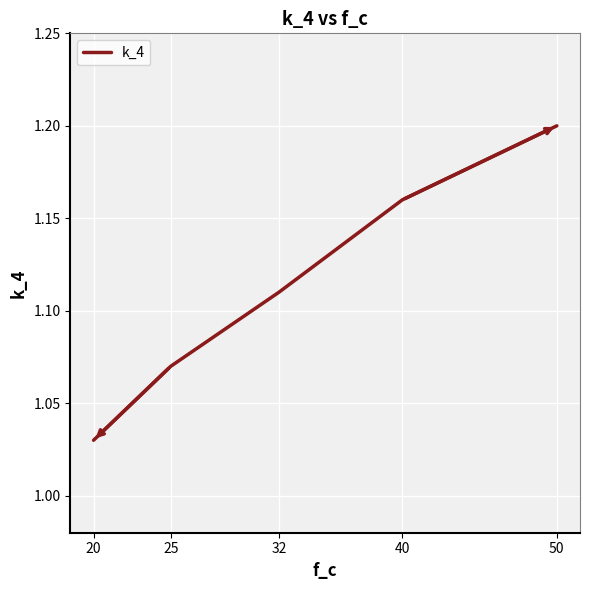

True or false: the data shows 1.2 at 50.

True